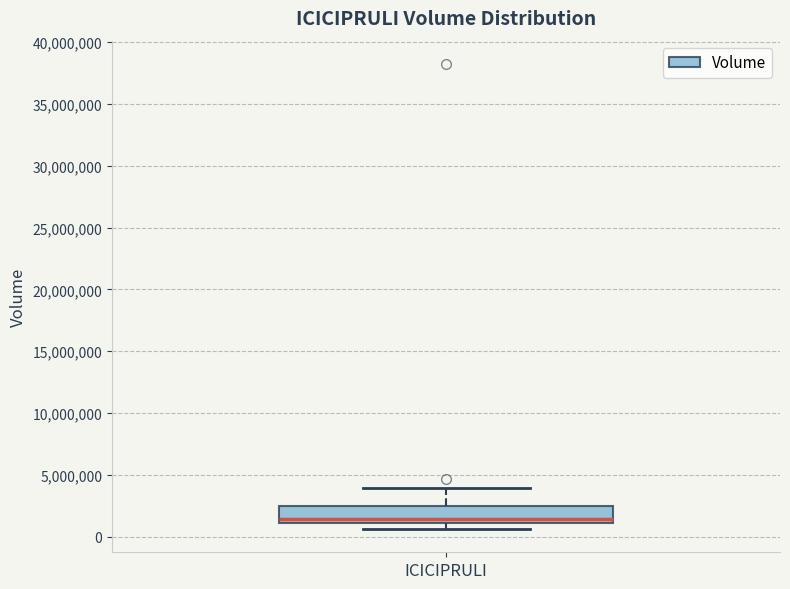

Read this box plot against the y-axis: the position of the median line, the range covered by the box, and the ends of both whiskers. The values are not printed on the chart, so give them approximately, as read against the axis.

median 1500000, box 1000000 to 2500000, whiskers 500000 to 4000000